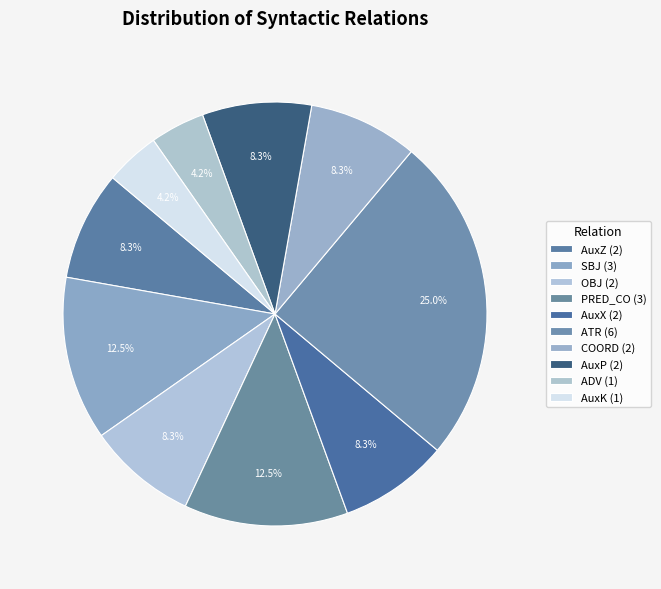

The PRED_CO slice represents 12% of the pie. True or false?

True